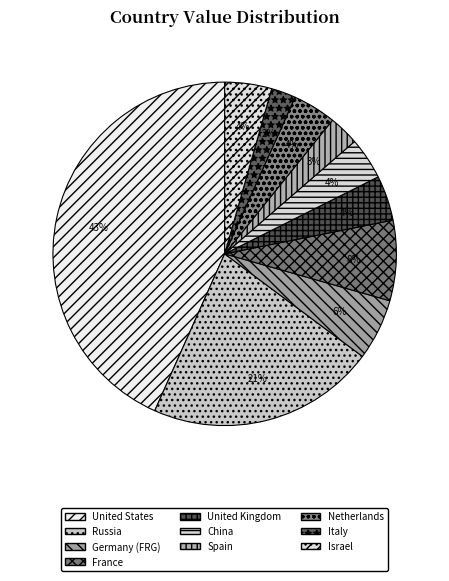

Combined, what portion of the pie is Russia and United Kingdom?

25.7%